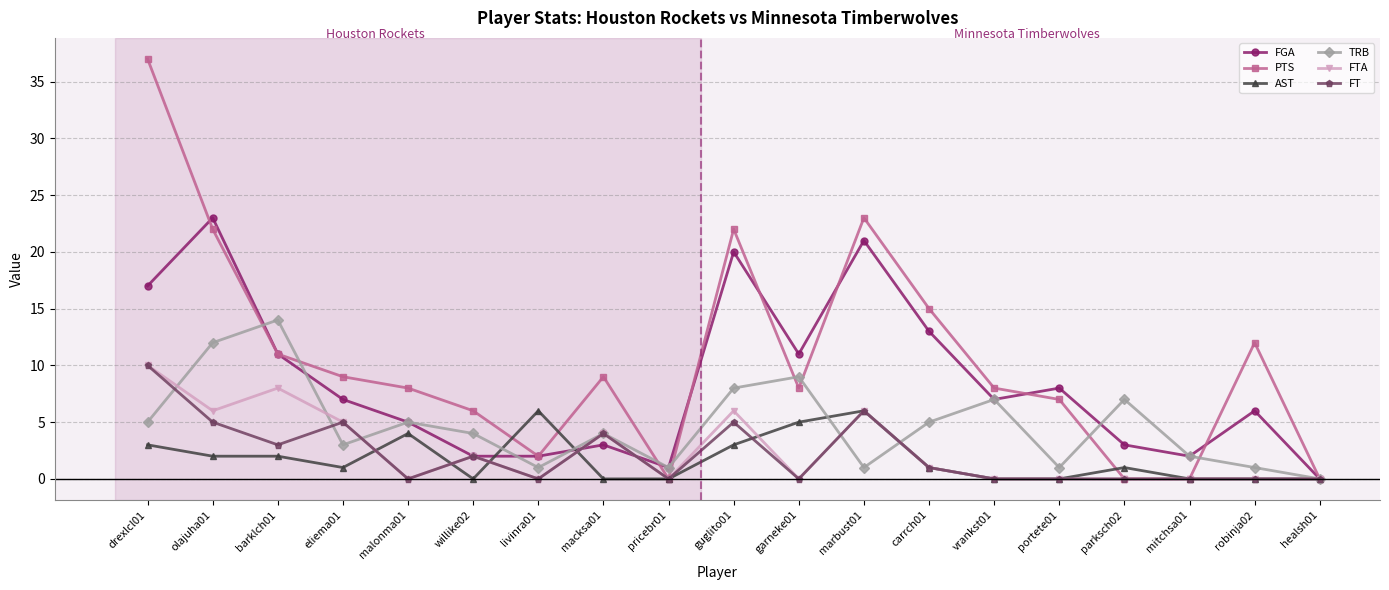

Where is the first local maximum for FTA?

barklch01